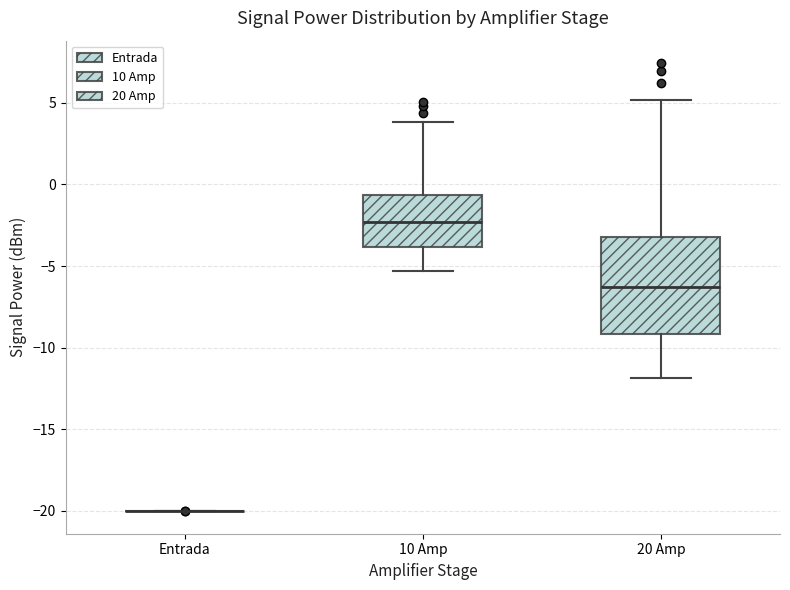

Reading left to right, transcribe this box plot: for each box, give where its median line is, the range the box spans, and where its two whiskers end, as read against the y-axis. The values are not printed on the chart, so give them approximately, as read against the axis.

Entrada: box collapsed to a line at -20.0, whiskers -20.0 to -20.0
10 Amp: median -2.5, box -4.0 to -0.5, whiskers -5.5 to 4.0
20 Amp: median -6.5, box -9.0 to -3.0, whiskers -12.0 to 5.0